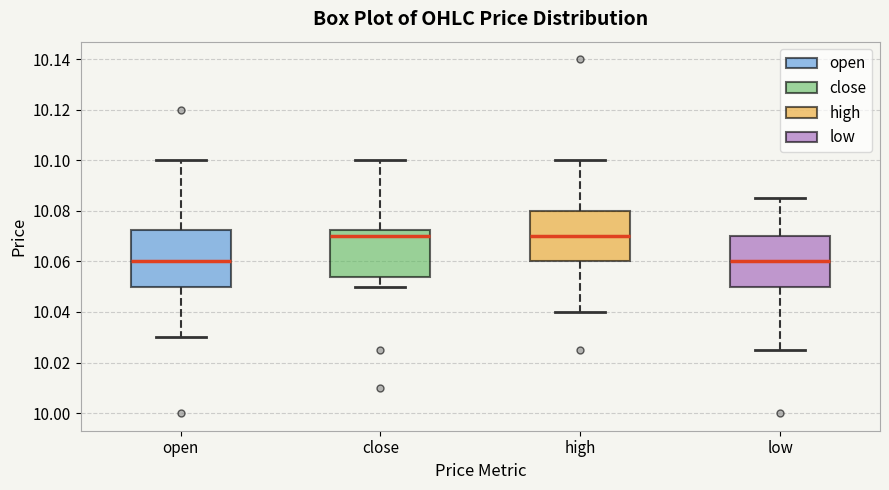

Reading left to right, transcribe this box plot: for each box, give where its median line is, the range the box spans, and where its two whiskers end, as read against the y-axis. The values are not printed on the chart, so give them approximately, as read against the axis.

open: median 10.060, box 10.050 to 10.072, whiskers 10.030 to 10.100
close: median 10.070, box 10.054 to 10.072, whiskers 10.050 to 10.100
high: median 10.070, box 10.060 to 10.080, whiskers 10.040 to 10.100
low: median 10.060, box 10.050 to 10.070, whiskers 10.026 to 10.086